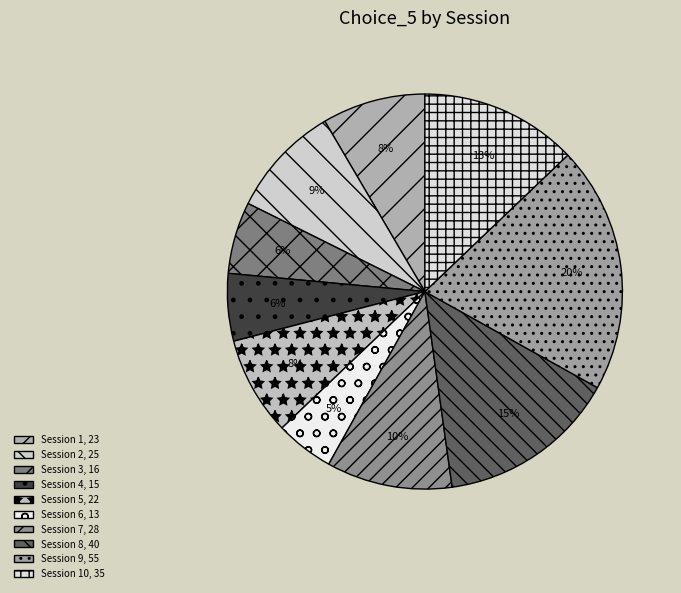

How many slices are in this pie chart?

10